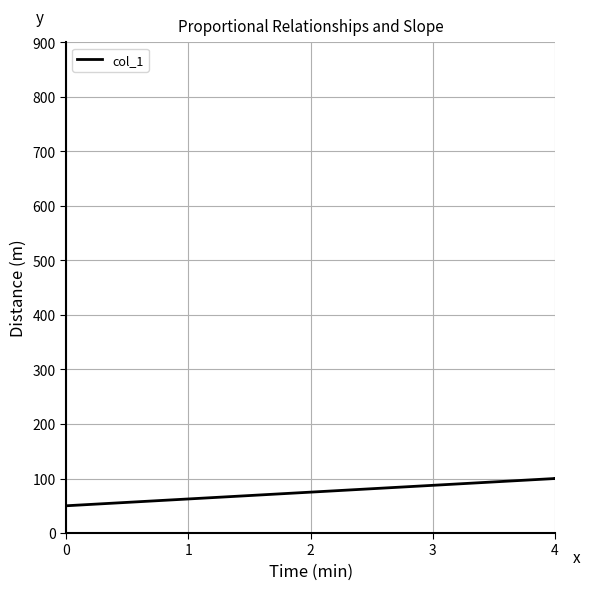

How many values are between 50 and 100?

6